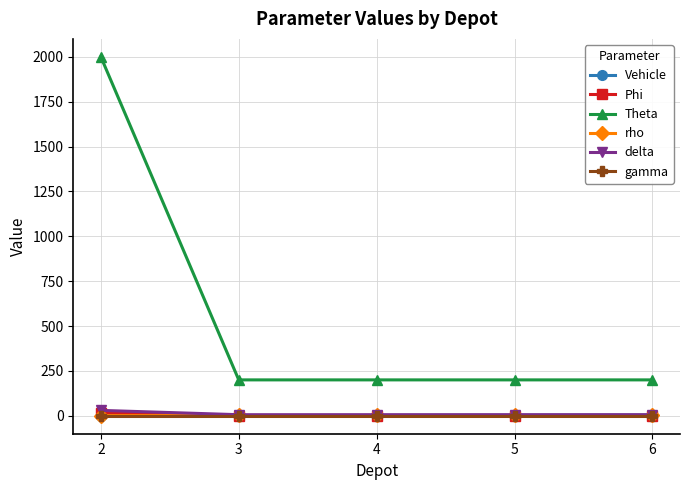

What is the maximum value shown in the chart?

2000.0